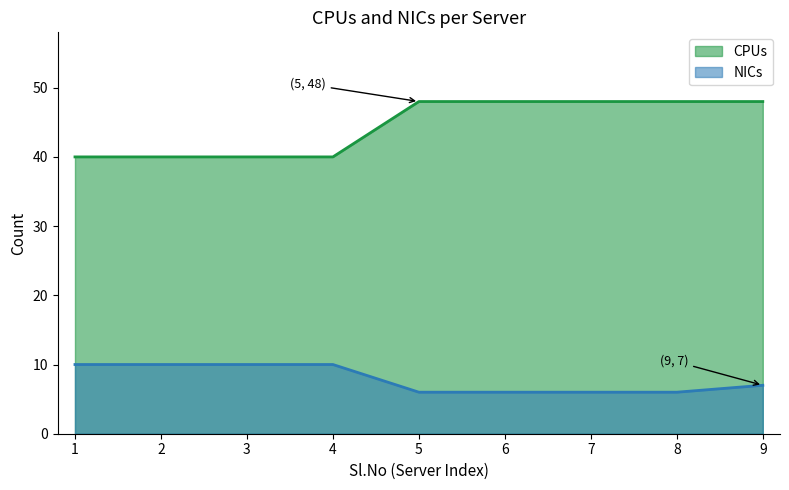

What is the average value of the CPUs series?

44